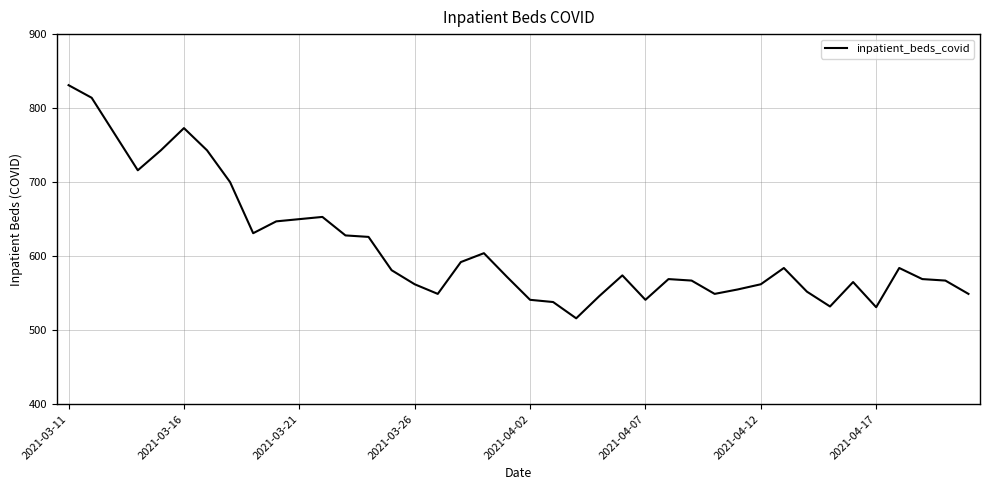

What is the smallest value displayed?

516